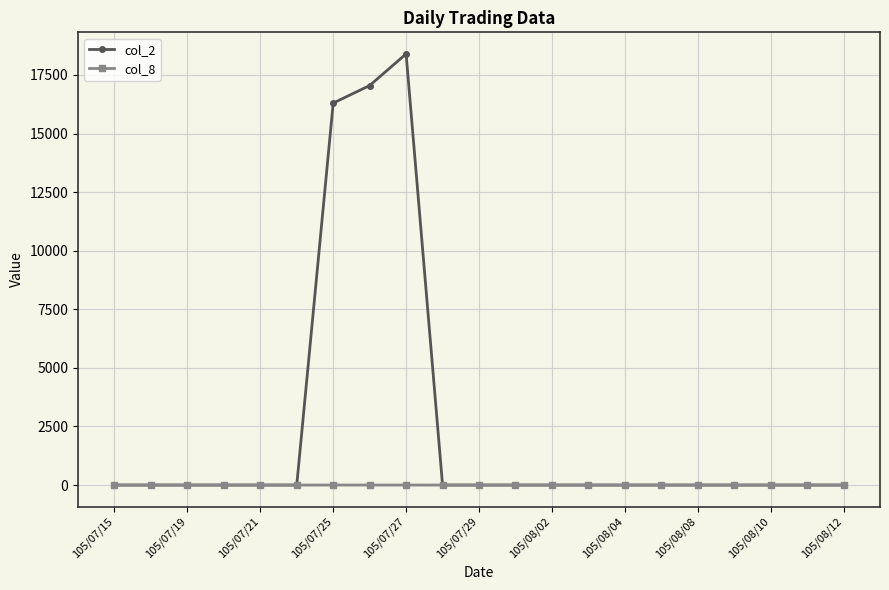

At how many categories does at least one series exceed 14758?

3